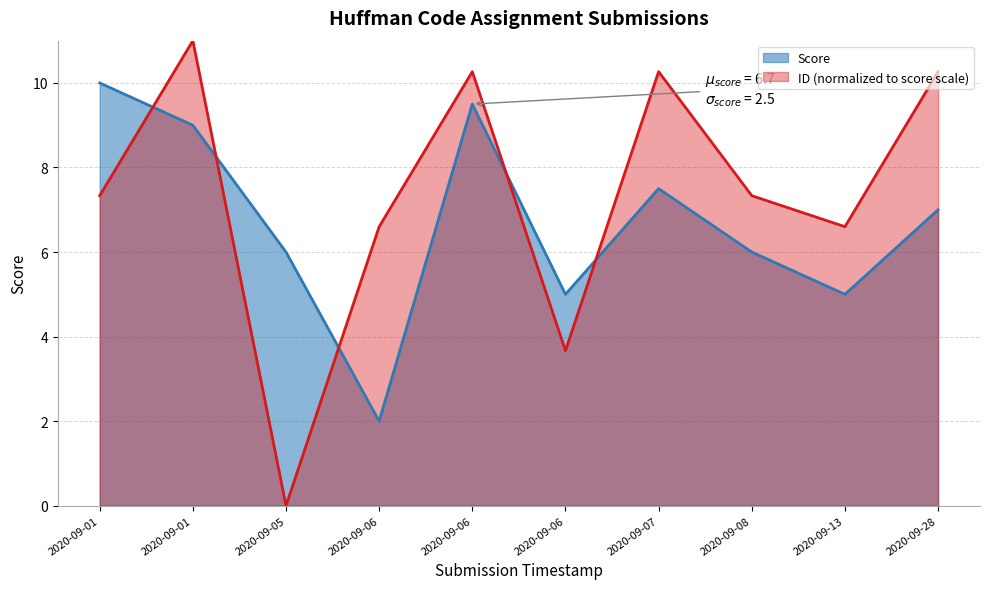

True or false: Score and ID (scaled) intersect in this chart.

True